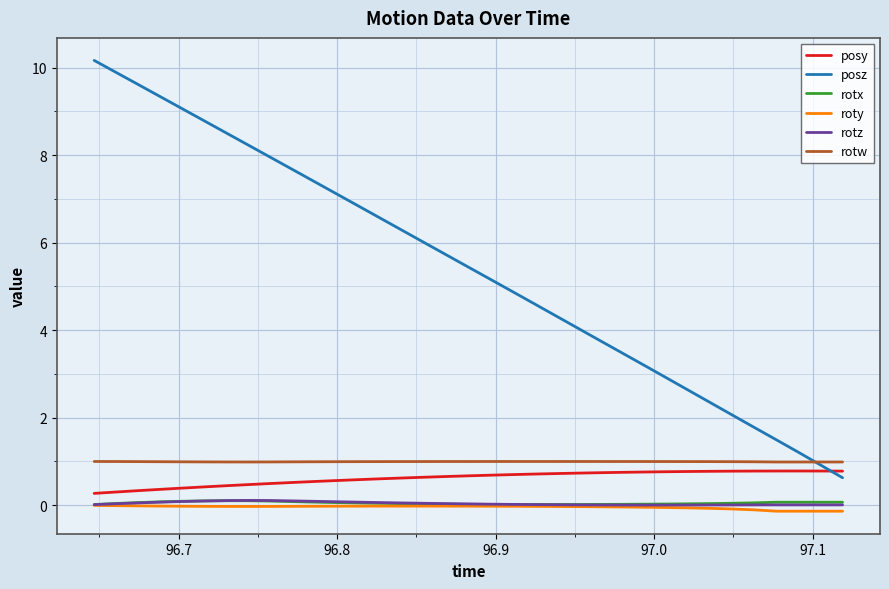

What is the maximum value shown in the chart?

10.2